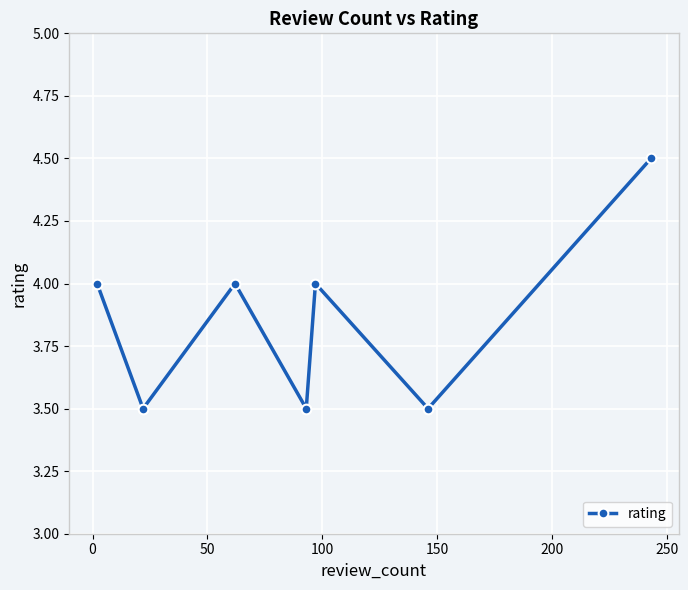

What is the value of the 1st point from the left?

4.0